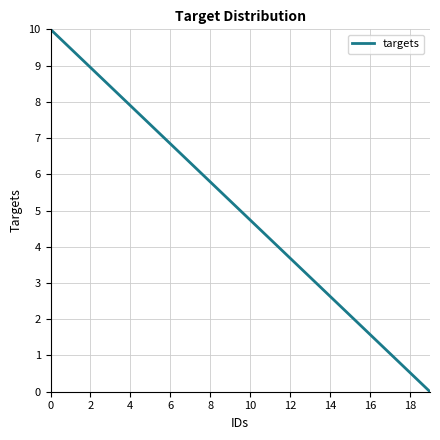

How many distinct data groups are displayed?

1